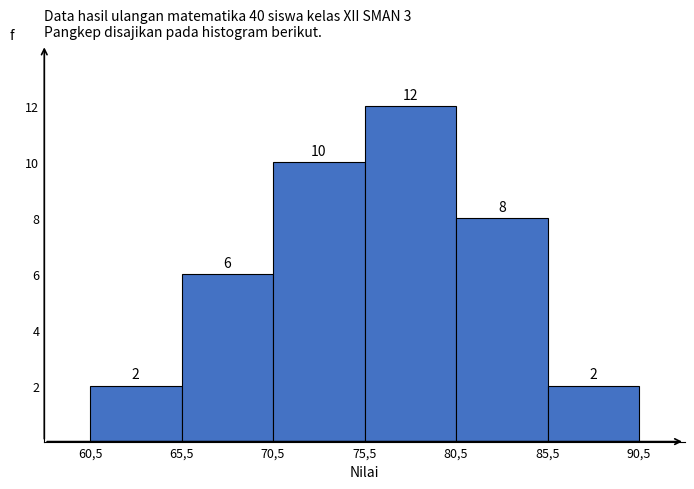

Reading left to right, what are all the values shown in this chart?

60,5=2	65,5=6	70,5=10	75,5=12	80,5=8	85,5=2